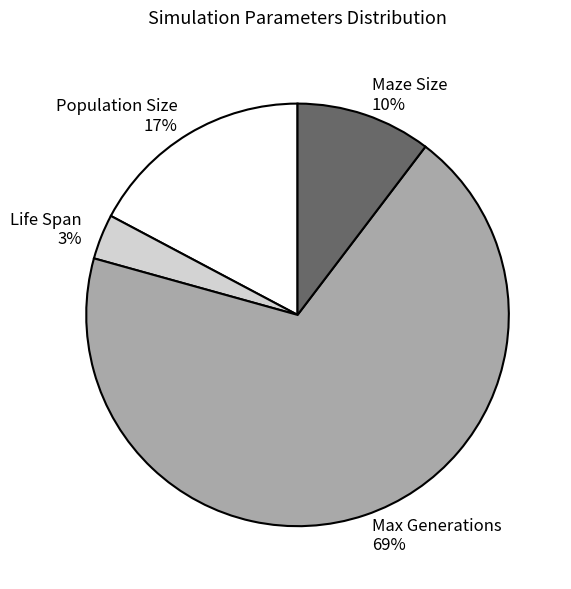

Which has a higher value, Population Size or Life Span?

Population Size